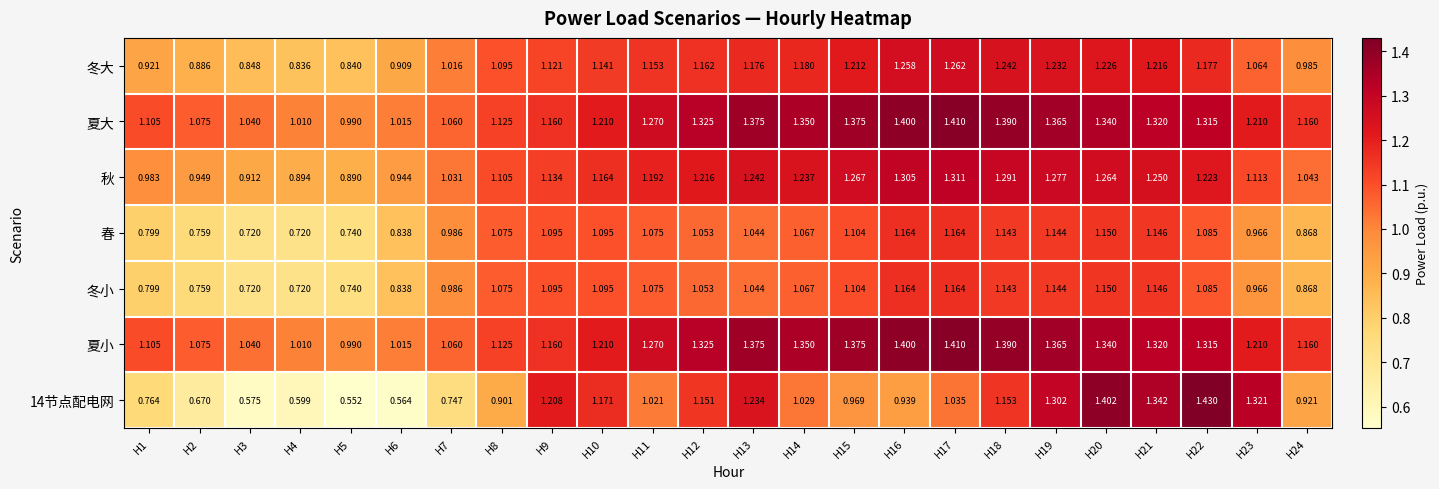

Which series has the largest range (max minus min)?

14节点配电网